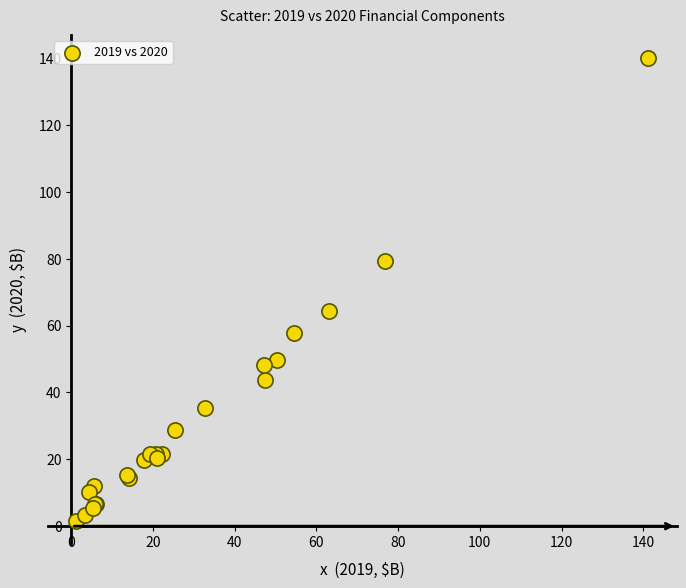

What Y value in the scatter plot is closest to 70?

64.2